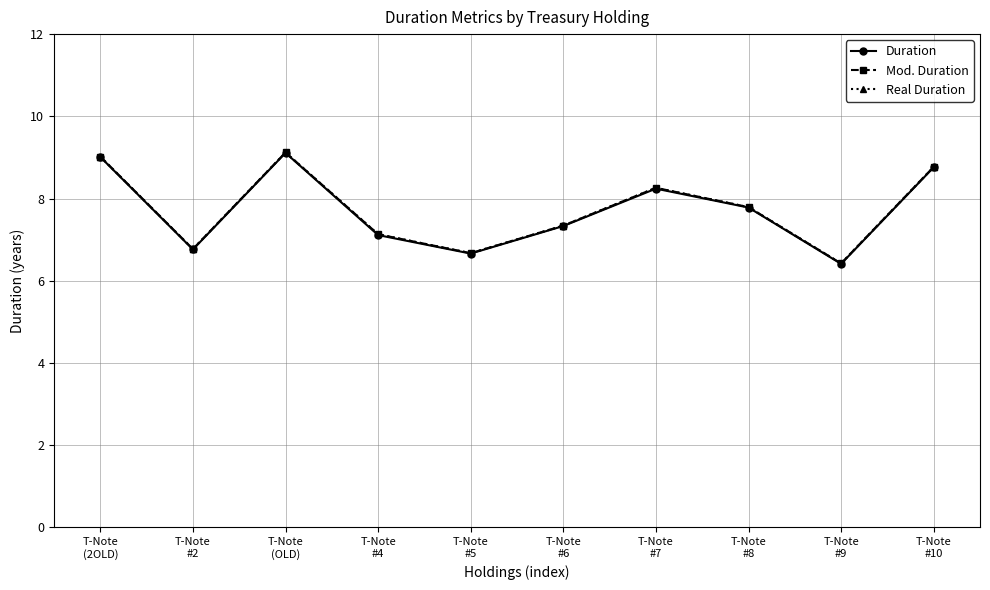

Does the chart have visible grid lines?

Yes